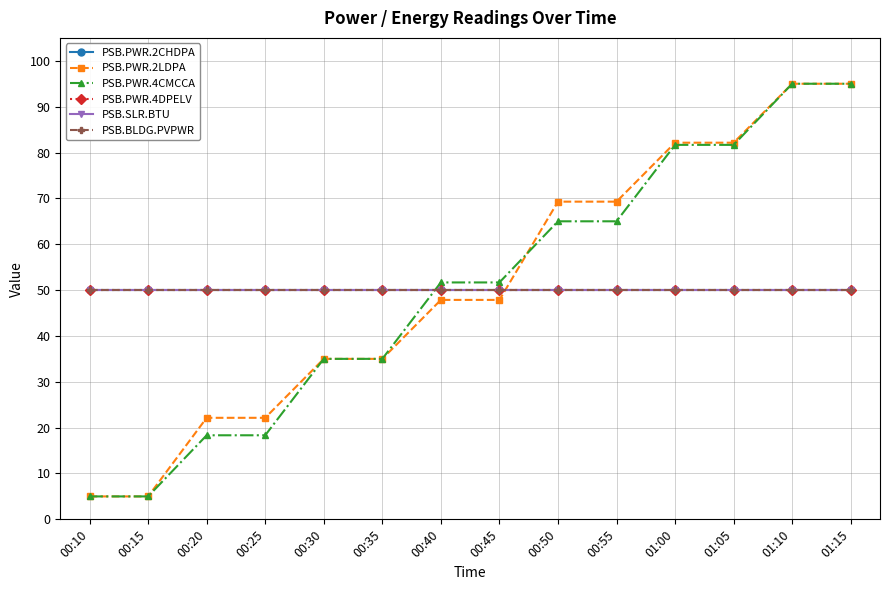

Which category has the highest value across all series?

01:10